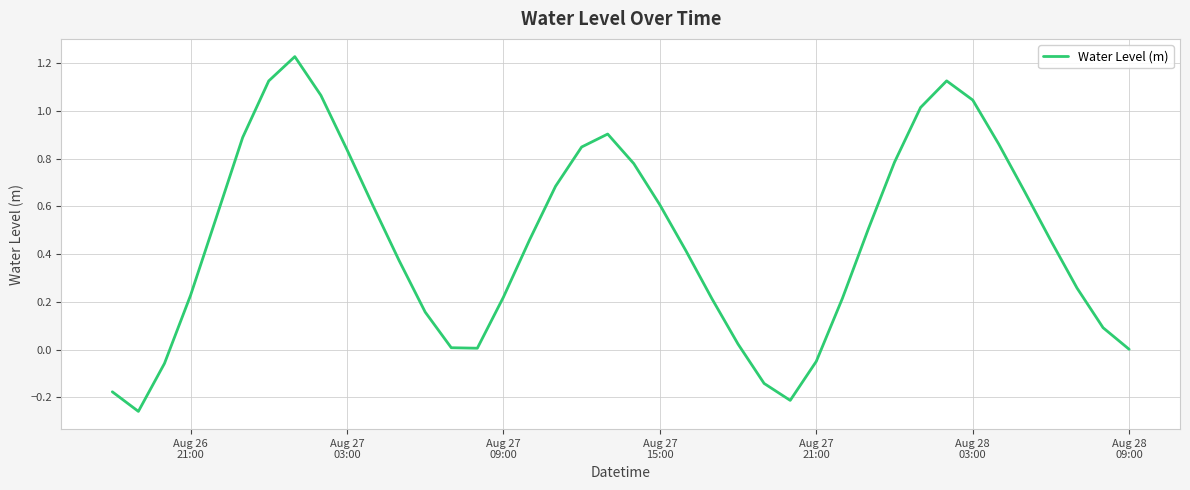

How many lines are shown in the chart?

1